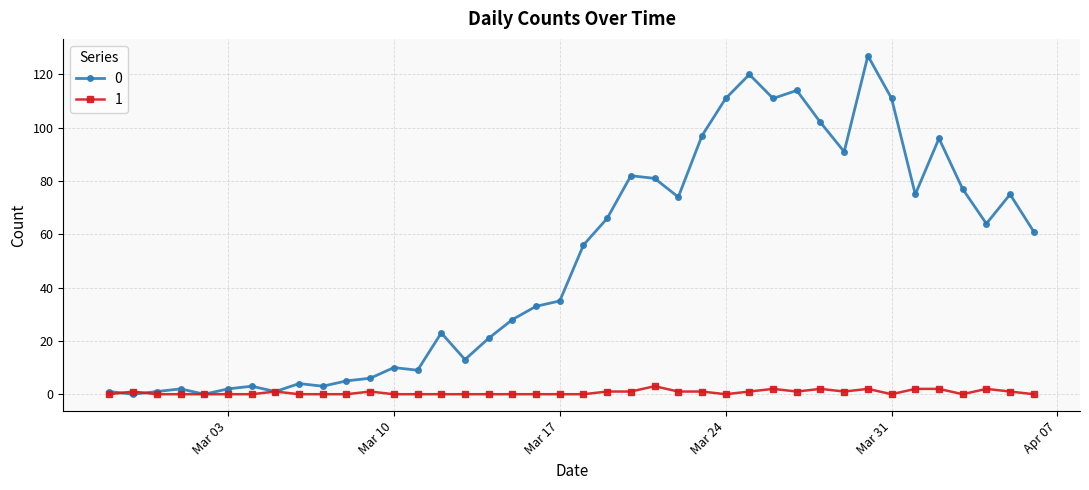

Rank the series by their maximum value, from lowest to highest.

1, 0